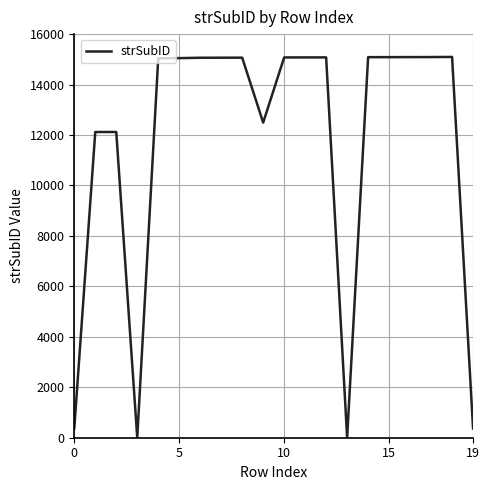

What is the maximum value shown in the chart?

15095